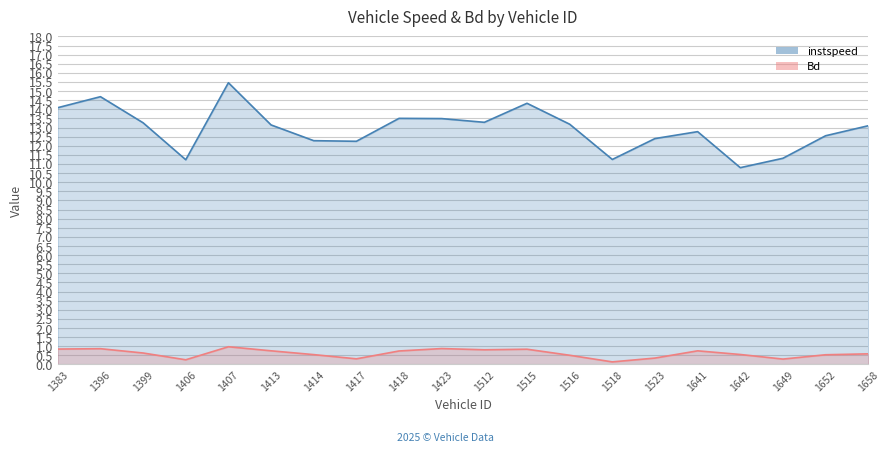

The value of instspeed at 1418 is 13.5. True or false?

True